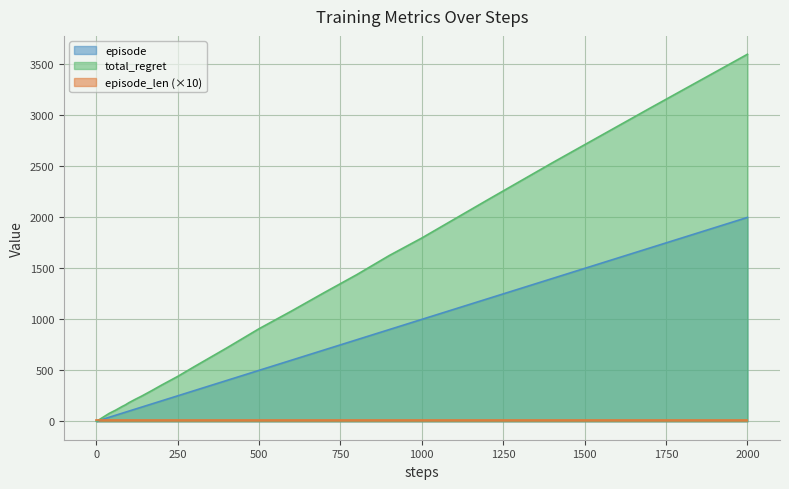

Does the chart display data point markers on the line(s)?

No